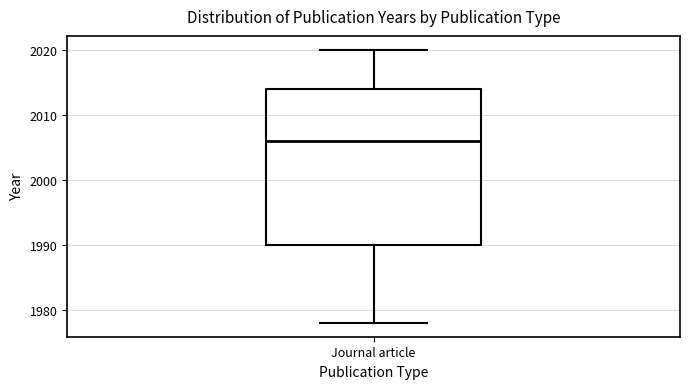

Where is the lower edge of the box for Journal article on the y-axis? The values are not printed on the chart, so give them approximately, as read against the axis.

1990